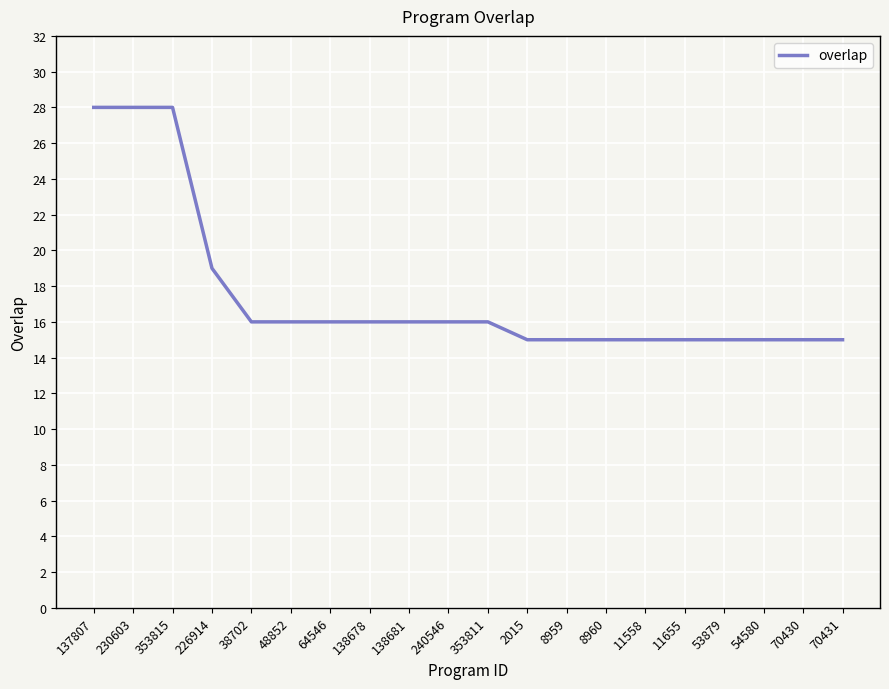

What is the ratio of the value at 240546 to the value at 353811?

1.0